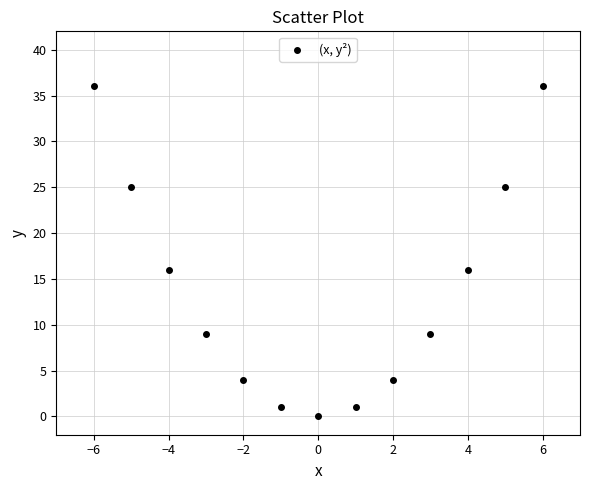

What is the range of X values (max minus min)?

12